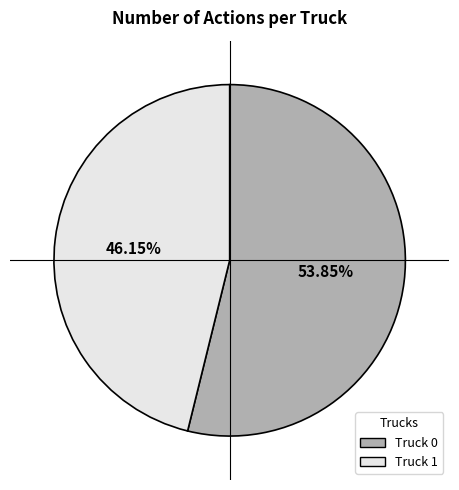

Which slice represents more than half of the pie?

Truck 0